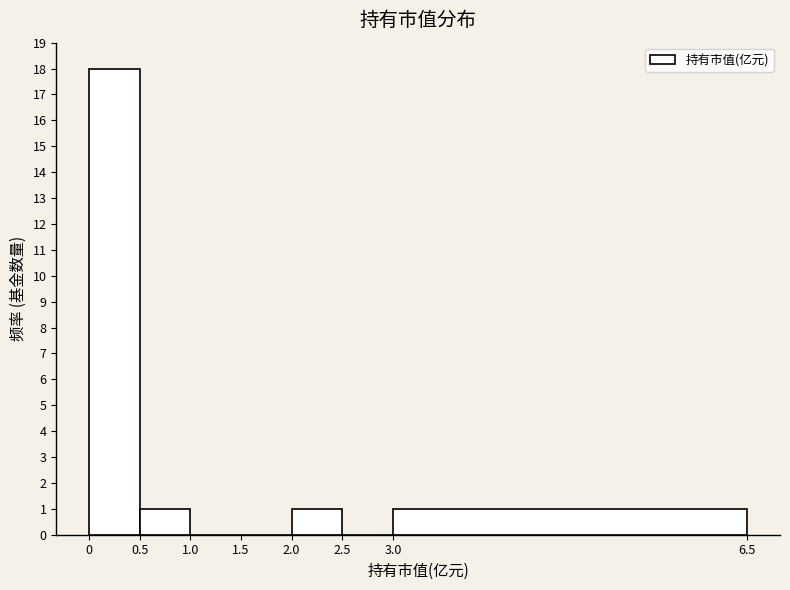

How tall is the bar that spans 0 to 0.5 on the x-axis? The values are not printed on the chart, so give them approximately, as read against the axis.

18